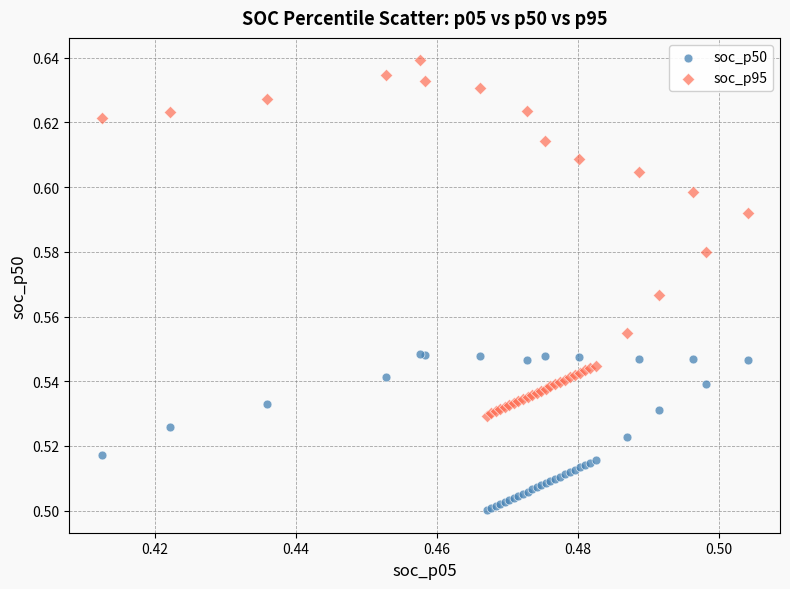

Which series reaches the minimum Y coordinate?

soc_p50